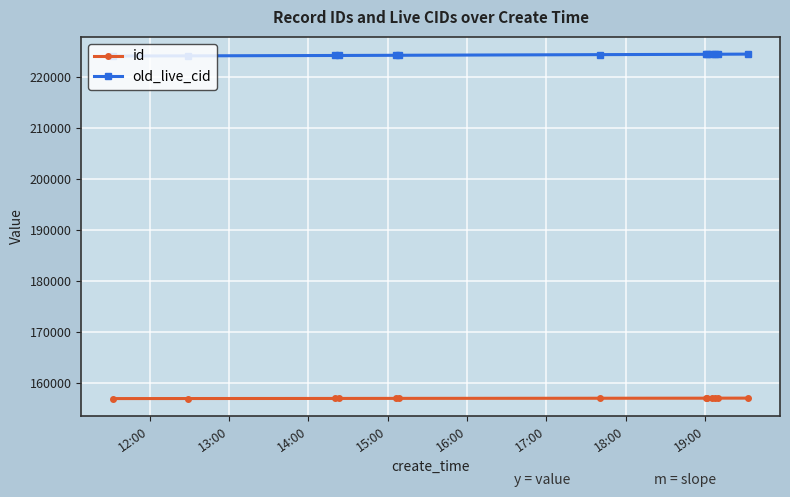

What is the value of the id point at the 6th from the left?

157010